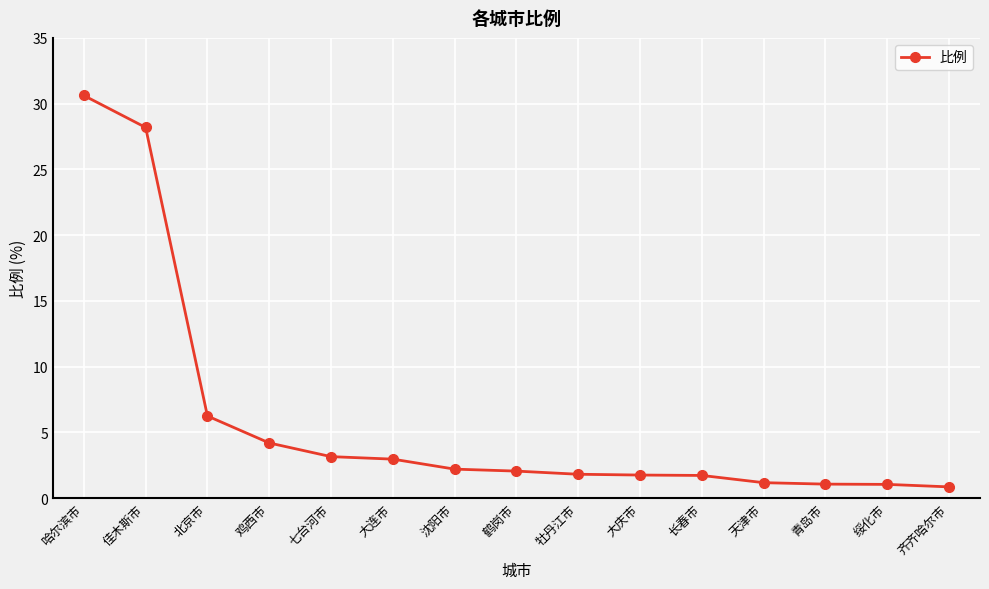

Is this an area chart (filled region under the line)?

No